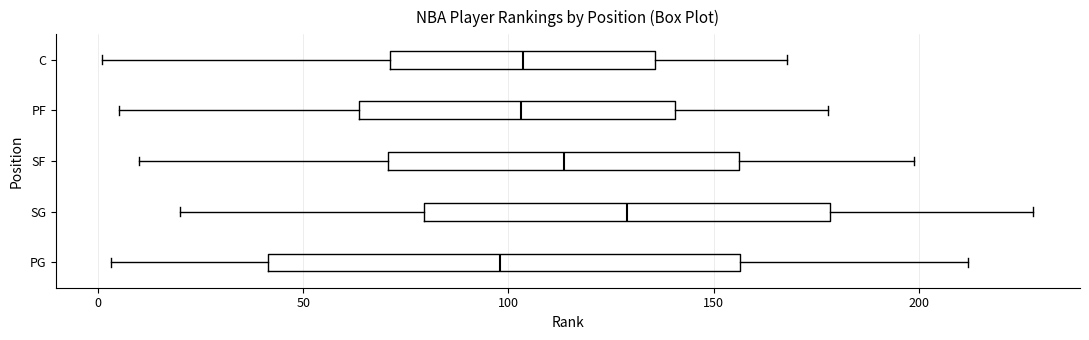

Which box's median line is the furthest to the left?

PG